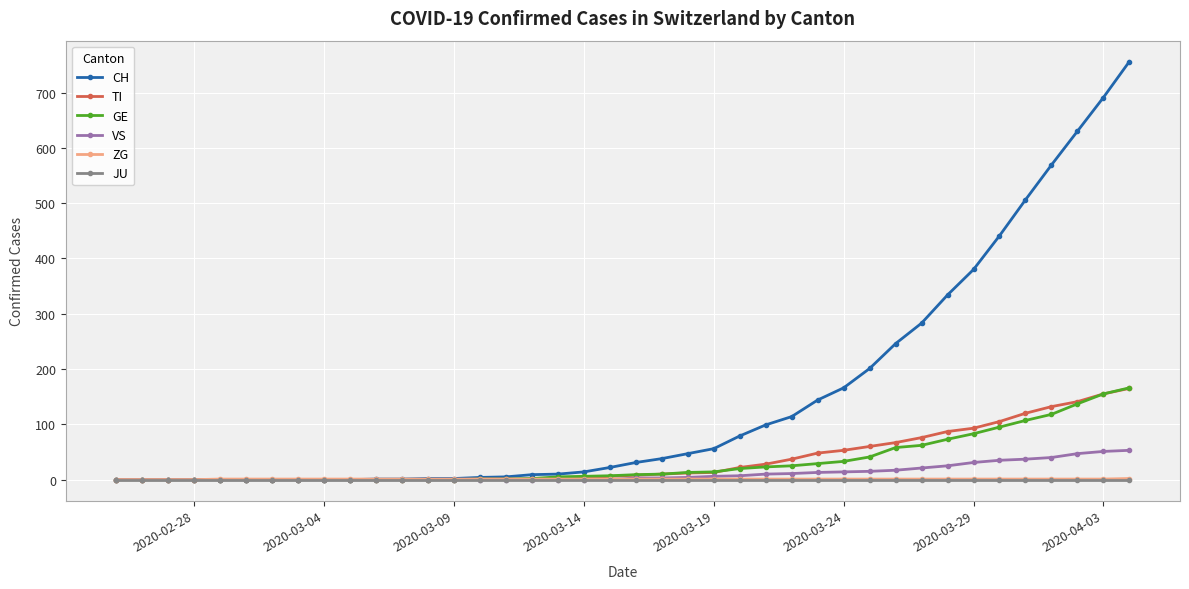

What is the highest value of the TI series?

165